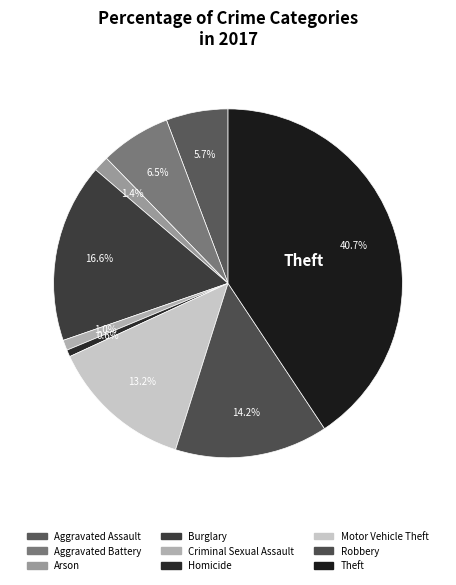

What is the total percentage of Aggravated Assault and Arson?

7.2%